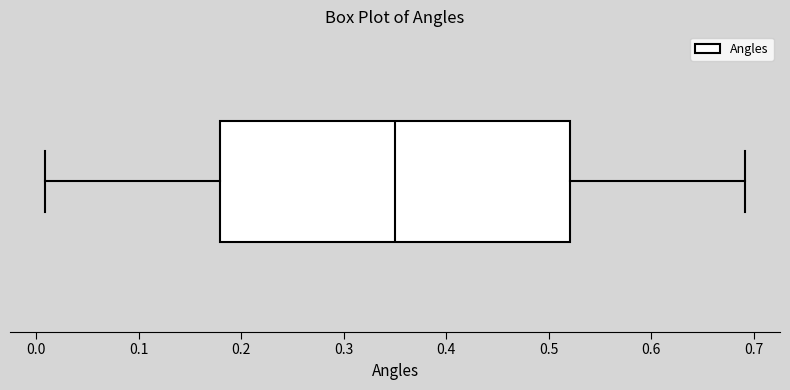

Read this box plot against the x-axis: the position of the median line, the range covered by the box, and the ends of both whiskers. The values are not printed on the chart, so give them approximately, as read against the axis.

median 0.35, box 0.18 to 0.52, whiskers 0.01 to 0.69